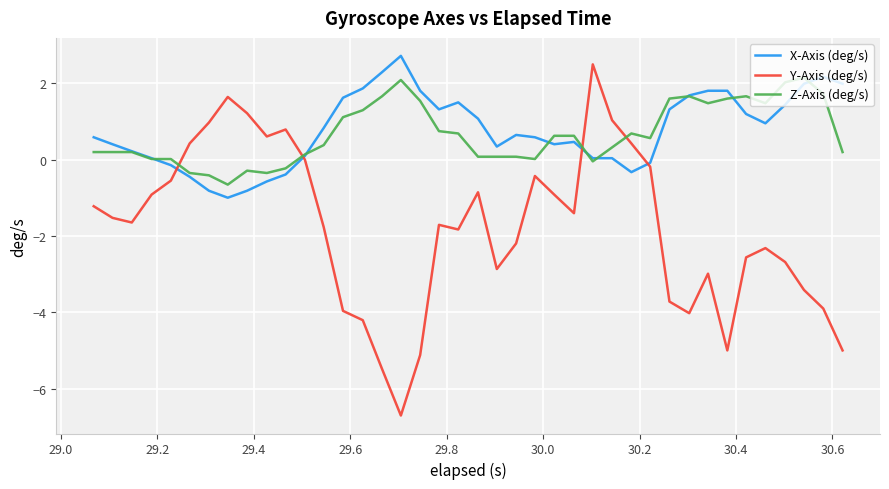

Which series ends up on top after the final intersection of Z-Axis (deg/s) and Y-Axis (deg/s)?

Z-Axis (deg/s)